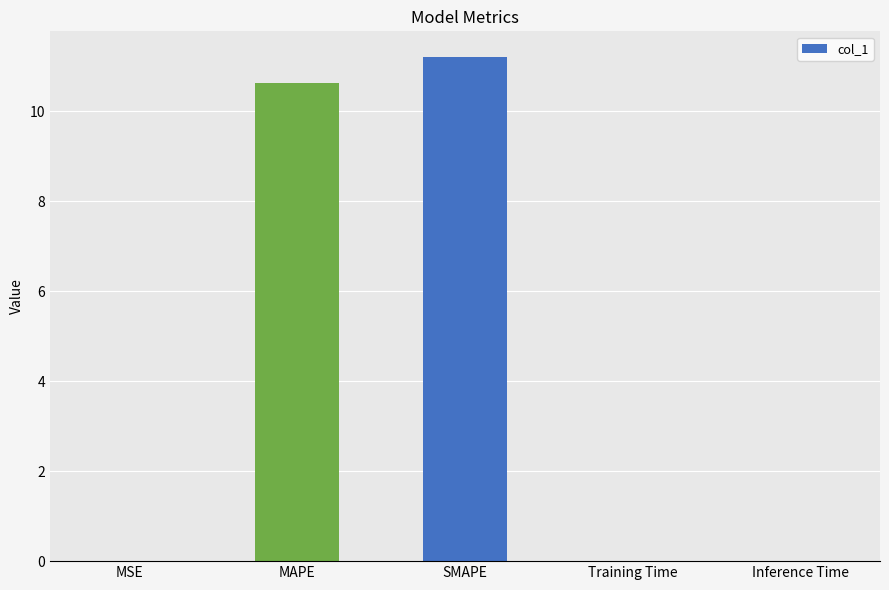

What is the sum of all values?

21.8